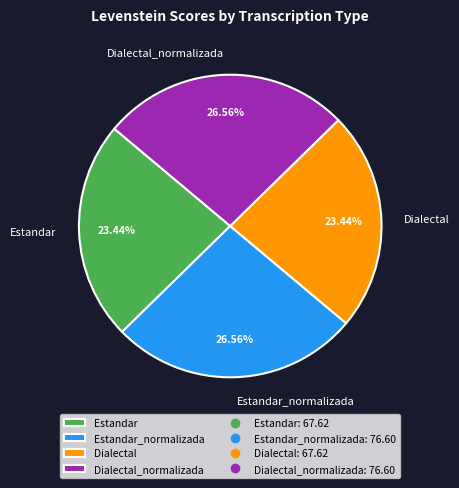

How many slices are in this pie chart?

4